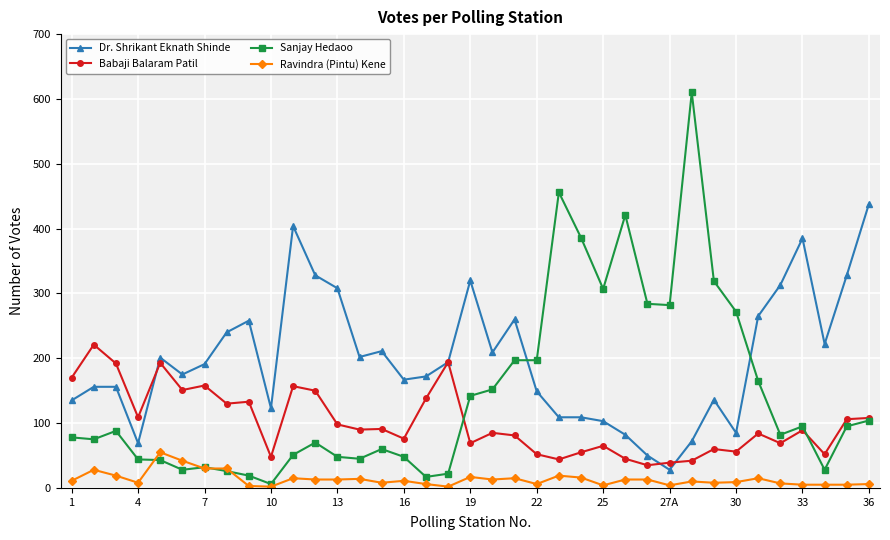

Which series has the largest range (max minus min)?

Sanjay Hedaoo